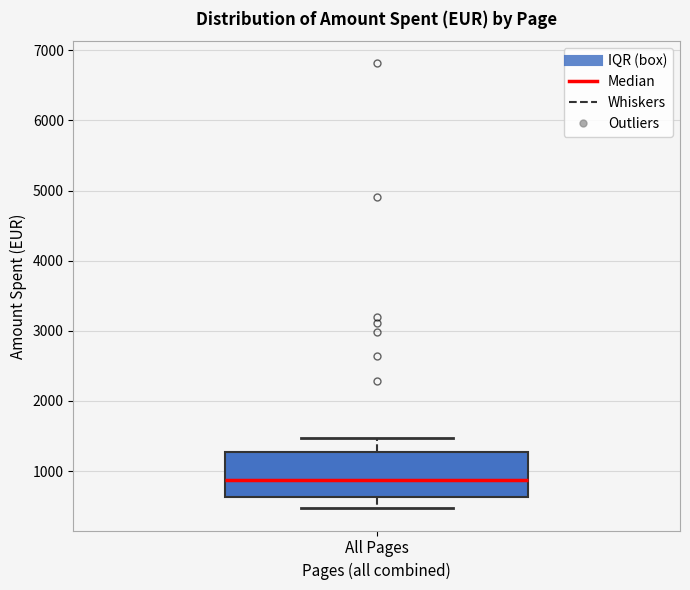

Read this box plot against the y-axis: the position of the median line, the range covered by the box, and the ends of both whiskers. The values are not printed on the chart, so give them approximately, as read against the axis.

median 900, box 600 to 1300, whiskers 500 to 1500